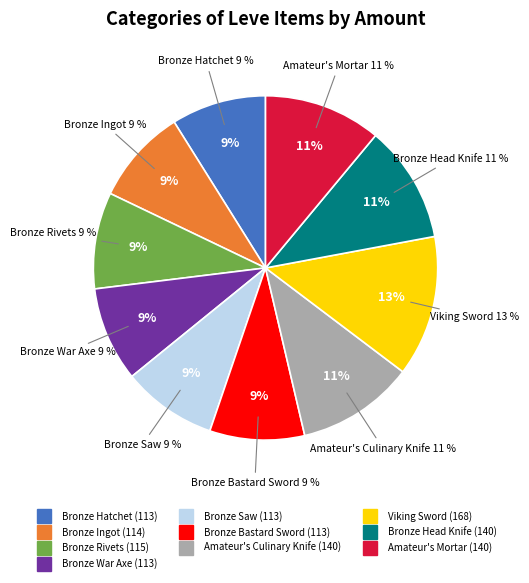

What percentage do Amateur's Mortar and Bronze Hatchet together represent?

19.9%